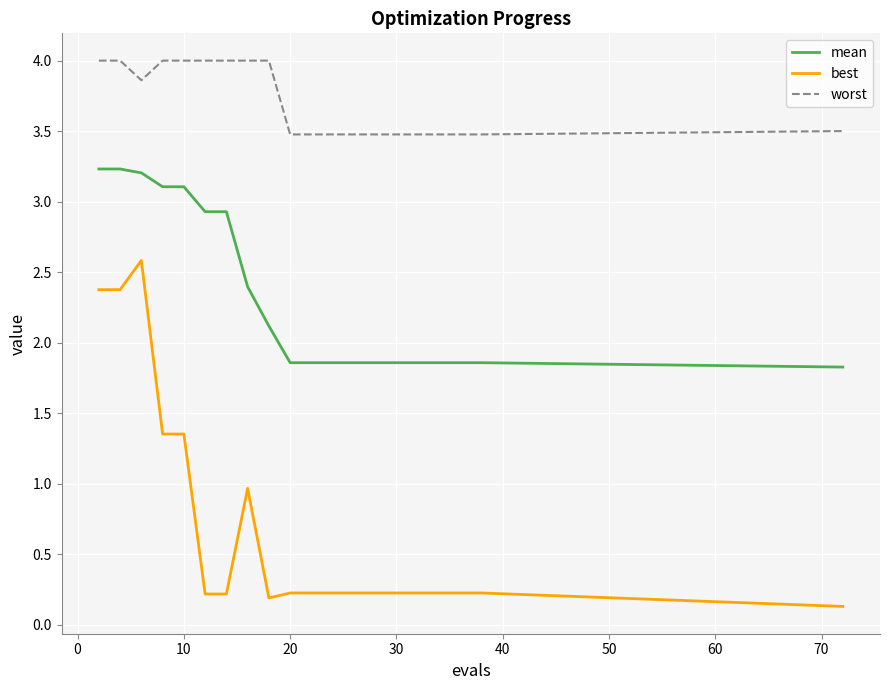

What is the average value of the worst series?

3.7